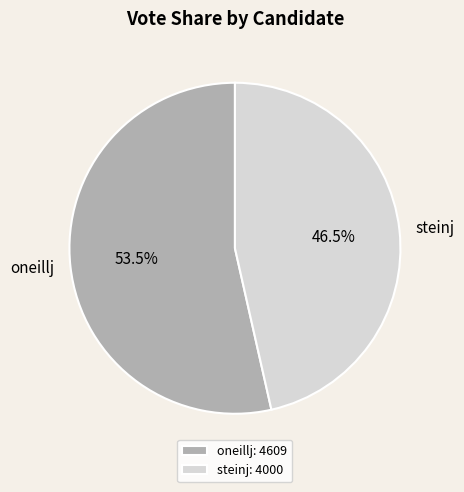

Combined, what portion of the pie is steinj and oneillj?

100.0%